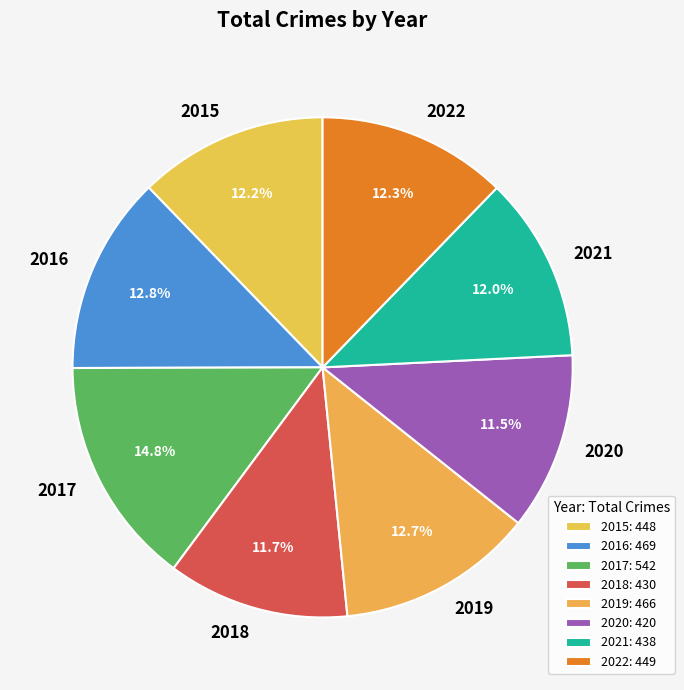

Does 2018 account for over 50% of the chart?

No